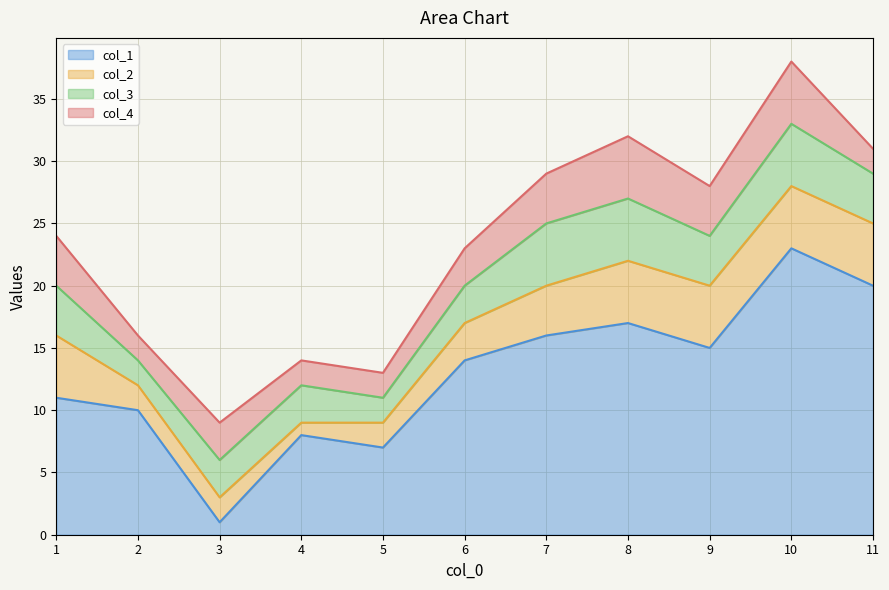

Does the chart have visible grid lines?

Yes